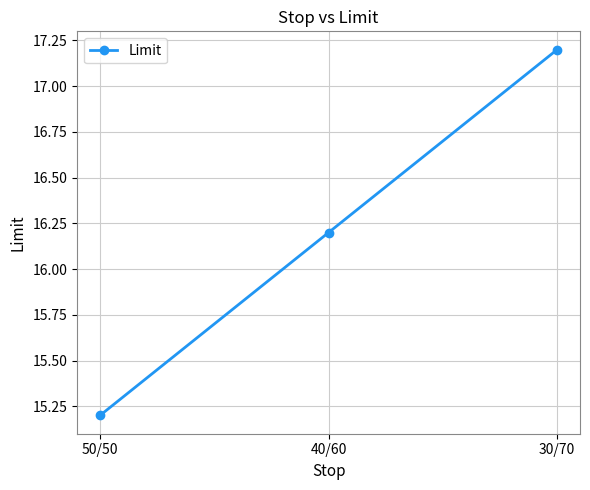

True or false: the data shows 15.2 at 50/50.

True